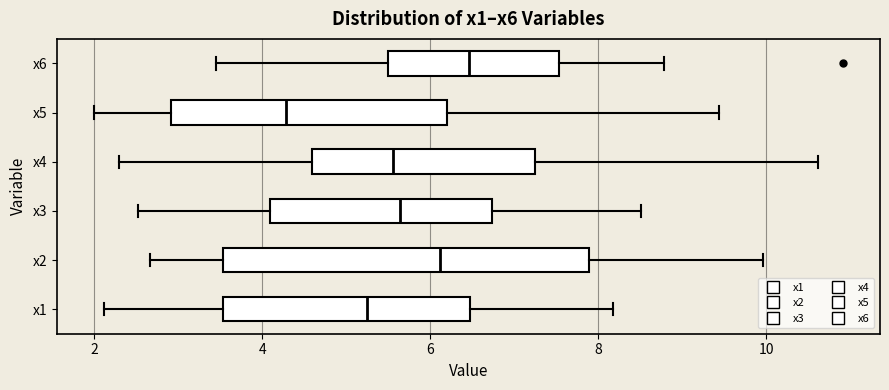

Comparing the boxes themselves (not the whiskers), which one is the widest?

x2